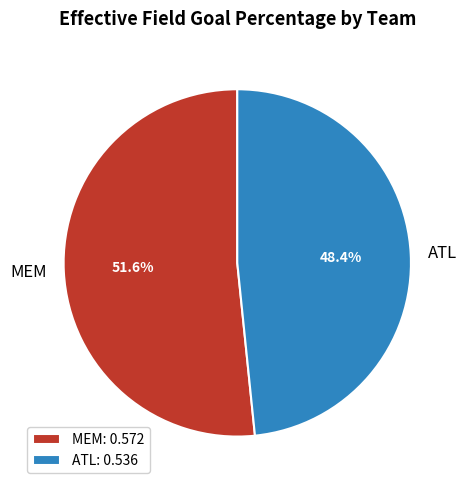

Which slice is the largest?

MEM